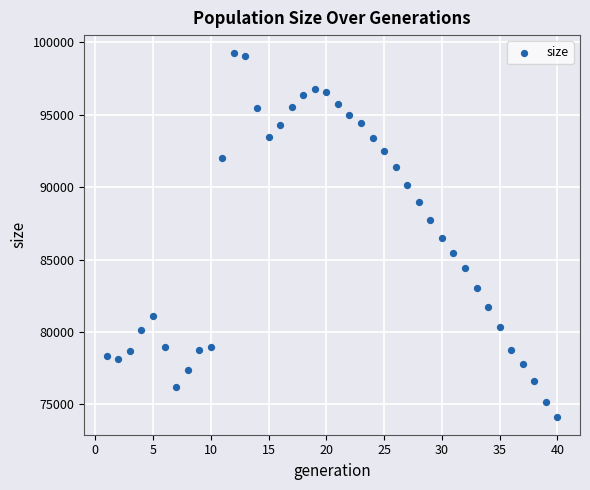

What is the range of X values (max minus min)?

39